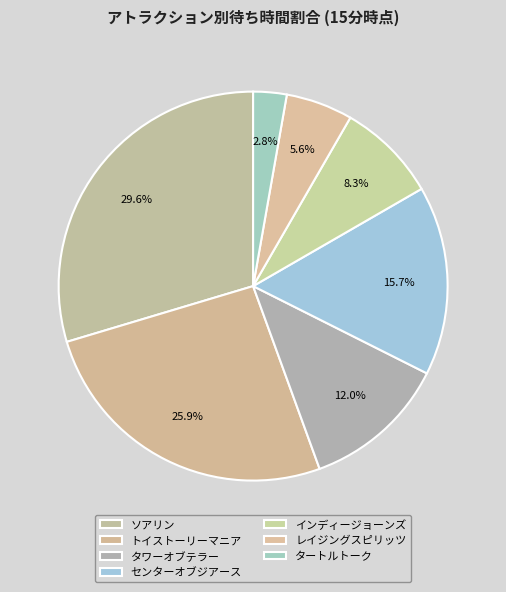

How many slices are in this pie chart?

7